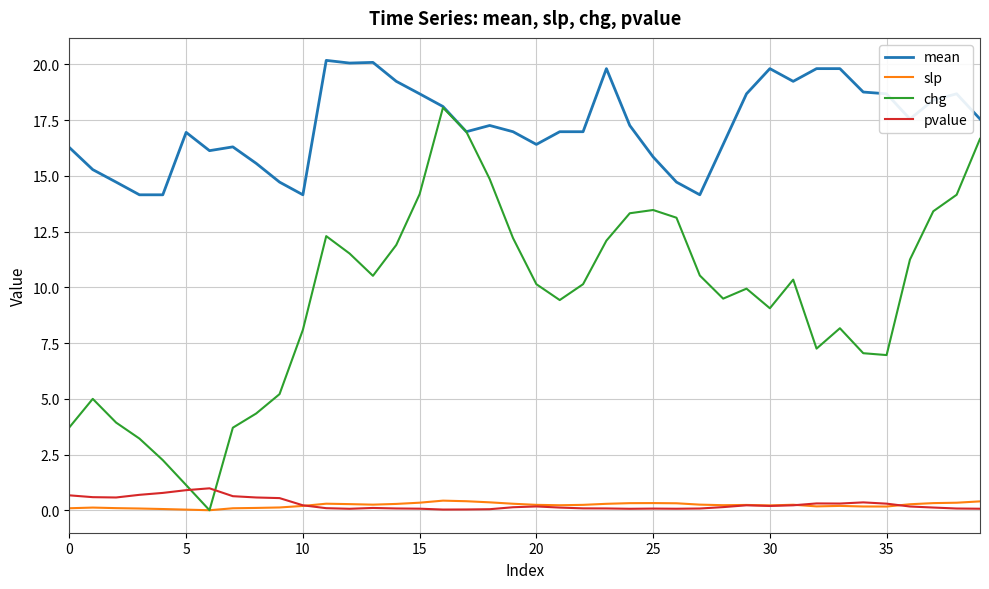

True or false: pvalue has more than 0 points higher than both neighbors.

True